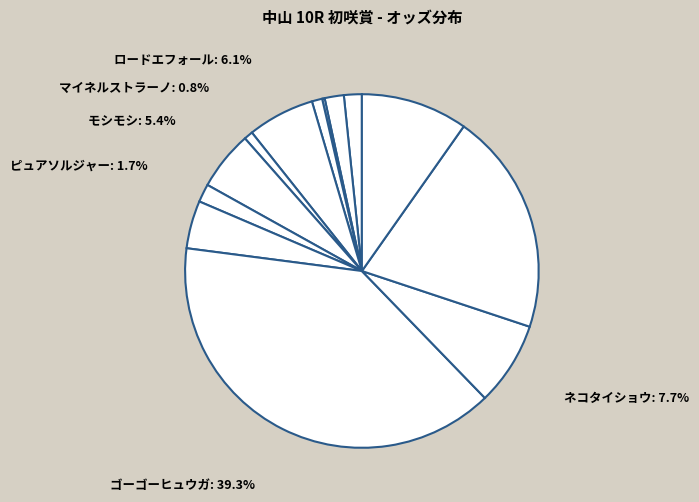

Is it true that ロードエフォール is 6% of the pie?

True